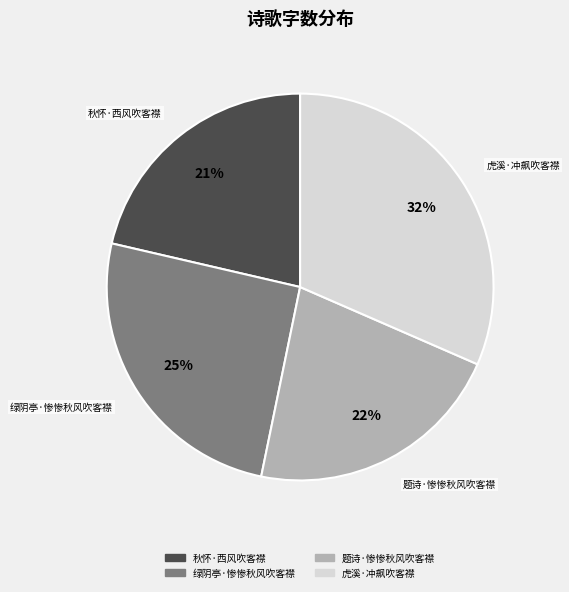

Count the number of slices in the pie.

4